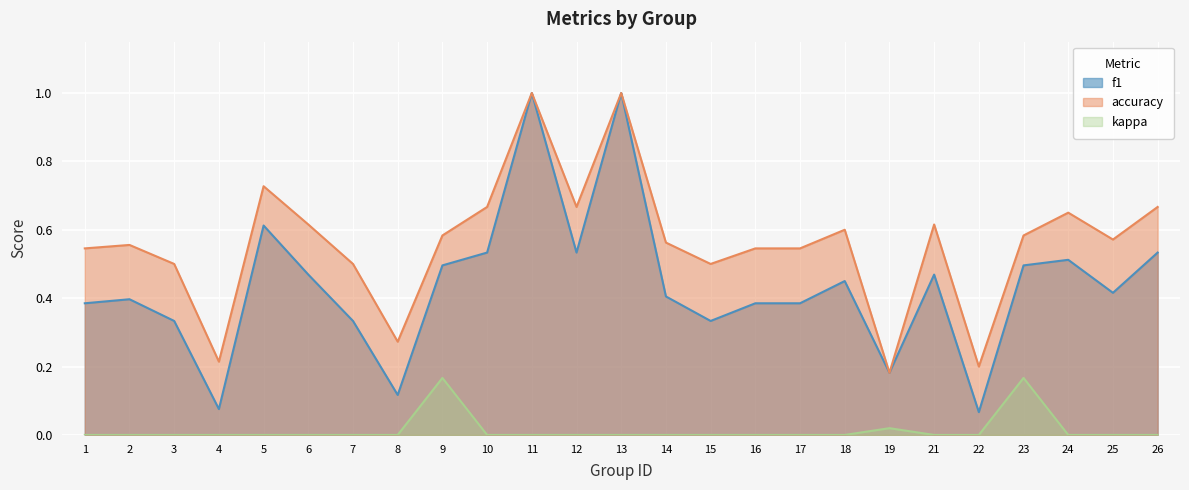

Which category has the lowest value in the f1 series?

22